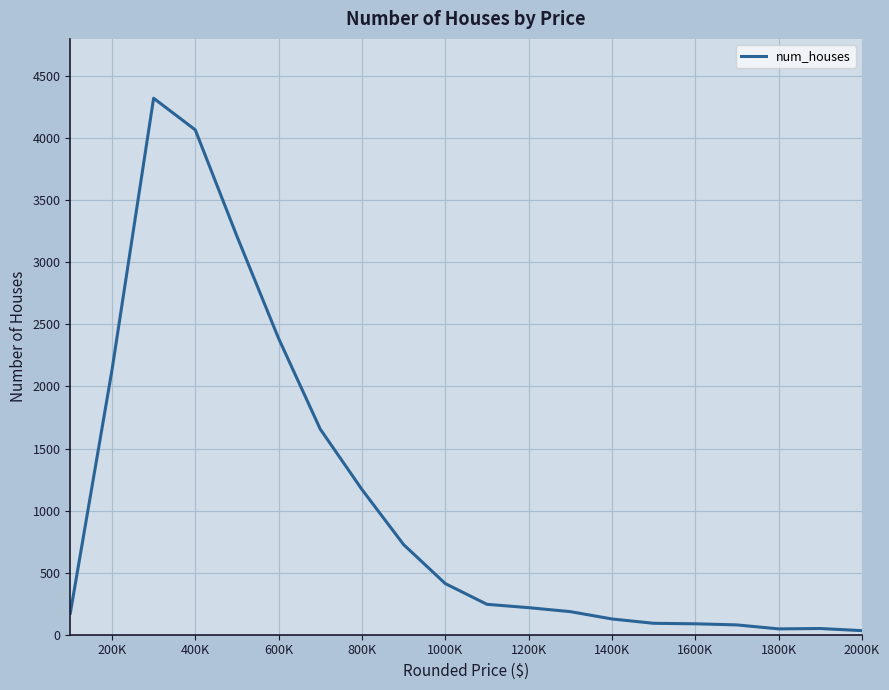

What is the maximum value shown in the chart?

4322